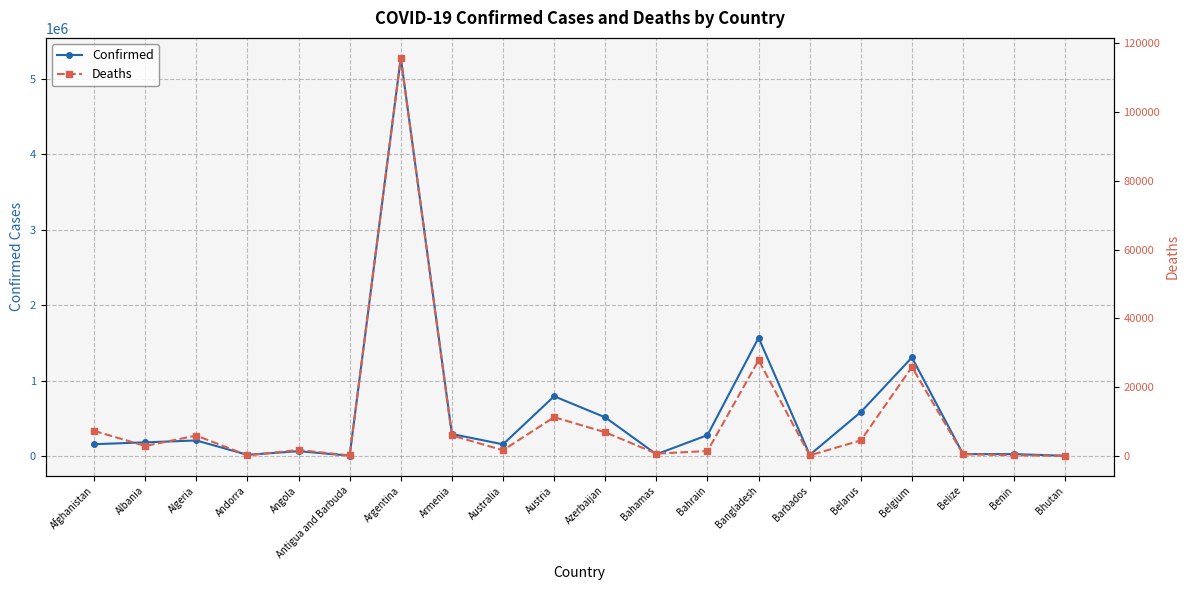

True or false: Deaths and Confirmed intersect in this chart.

False